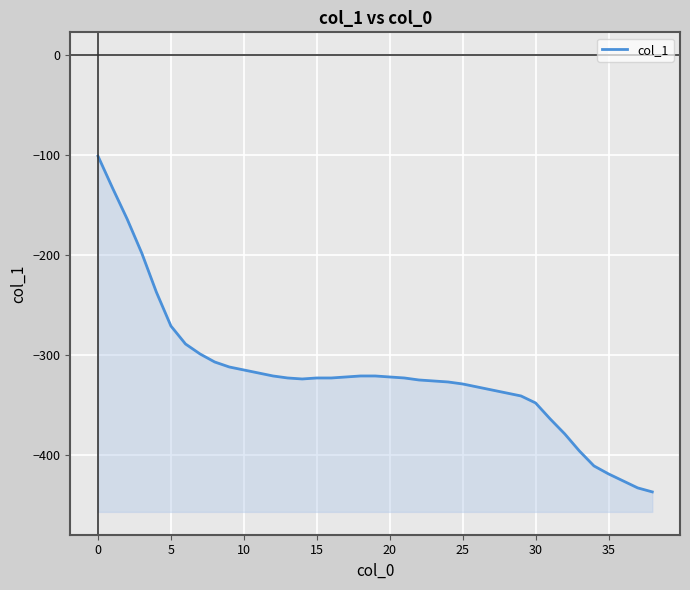

How many lines are shown in the chart?

1